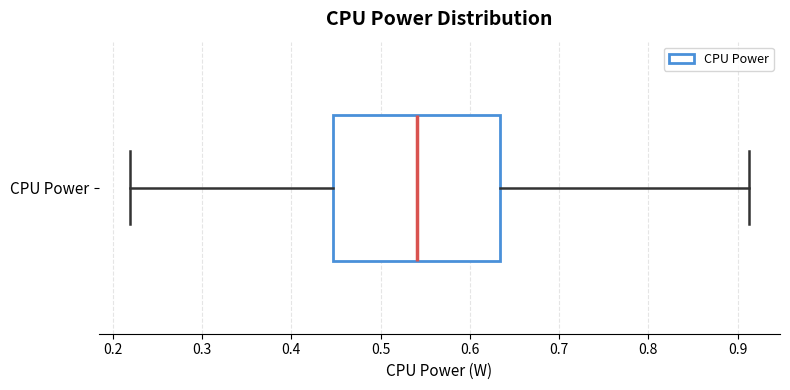

Transcribe this box plot: give where the median line is, the range the box spans, and where the two whiskers end, as read against the x-axis. The values are not printed on the chart, so give them approximately, as read against the axis.

median 0.54, box 0.45 to 0.63, whiskers 0.22 to 0.91